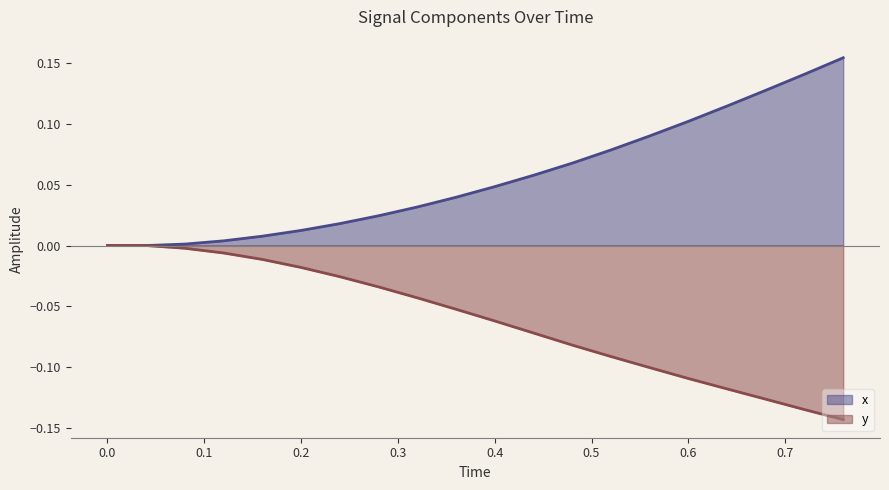

Rank the series by their maximum value, from highest to lowest.

x, y